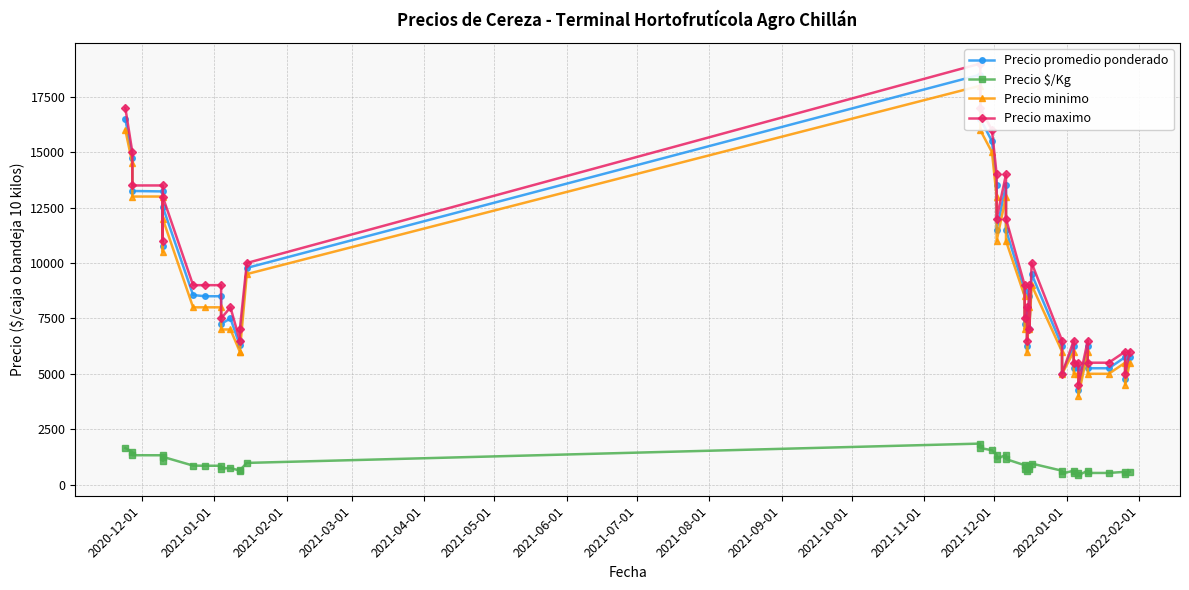

In Precio minimo, how many points are higher than both neighbors (excluding endpoints)?

9